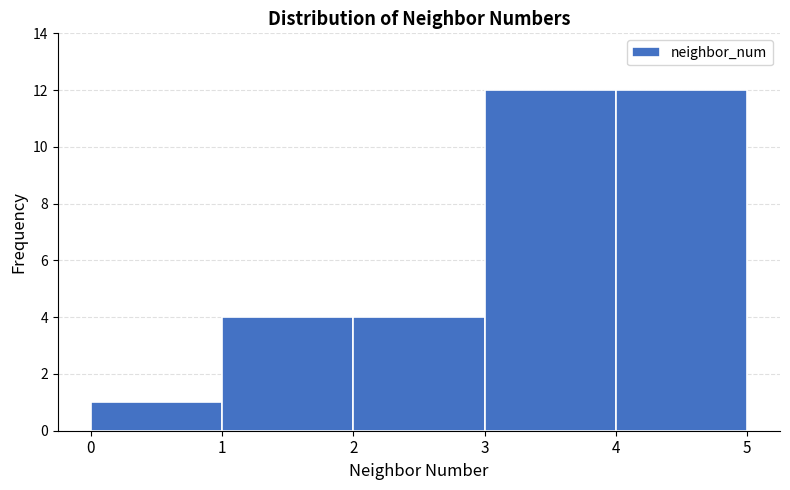

Reading left to right, list every bar in this chart as the range it spans on the x-axis followed by its height. The values are not printed on the chart, so give them approximately, as read against the axis.

0 to 1: 1
1 to 2: 4
2 to 3: 4
3 to 4: 12
4 to 5: 12